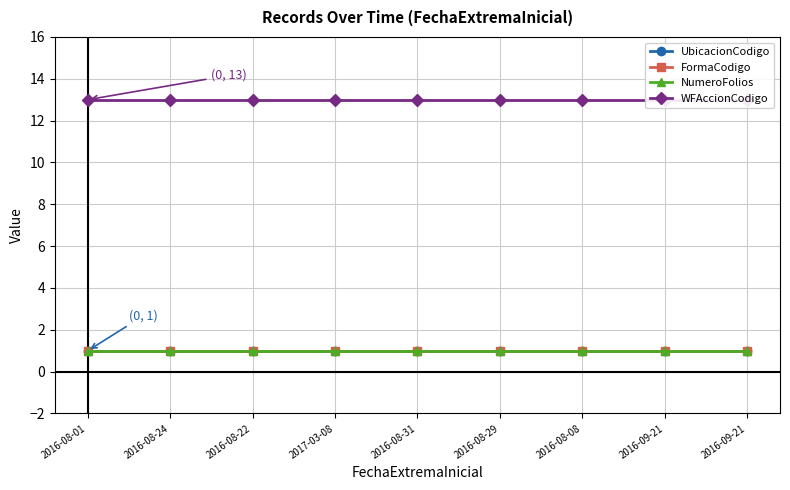

What is the value of the FormaCodigo point at the 4th from the left?

1